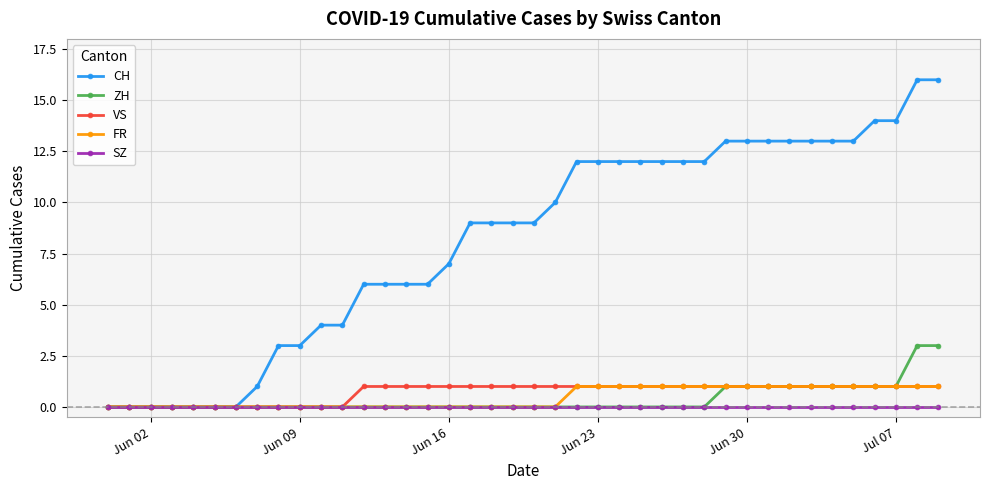

What is the maximum value for ZH?

3